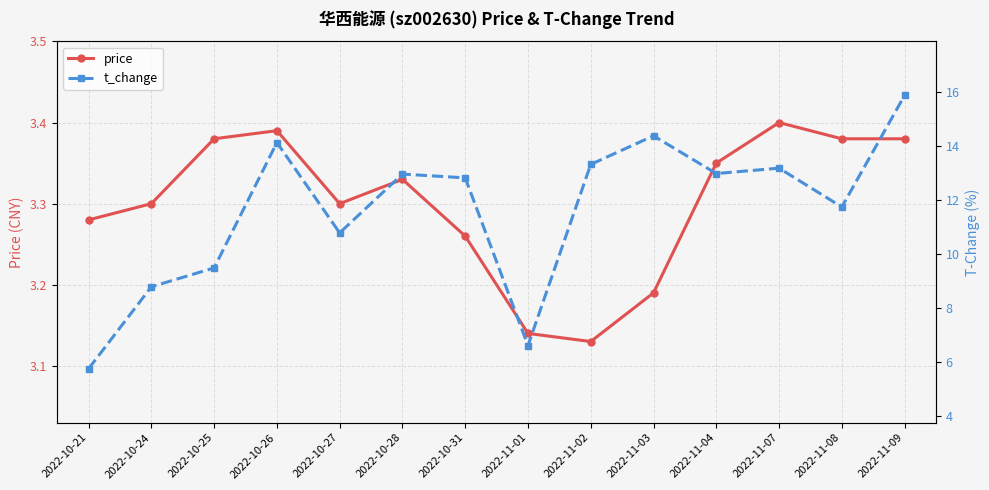

Read the price value at 2022-10-25.

3.4